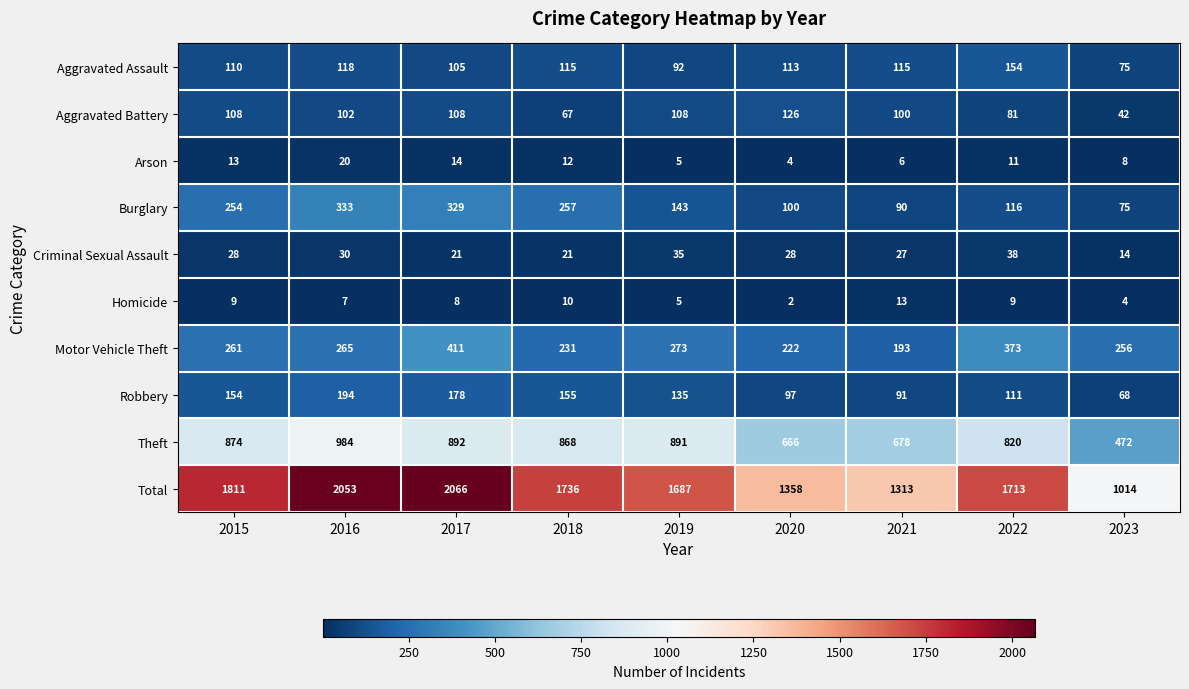

The Aggravated Battery series shows 108 at 2015. True or false?

True